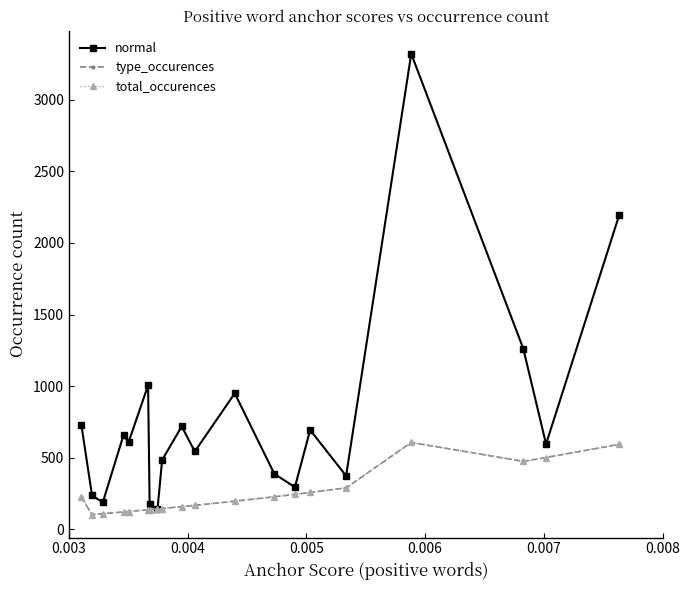

Which series has the widest spread of values?

normal